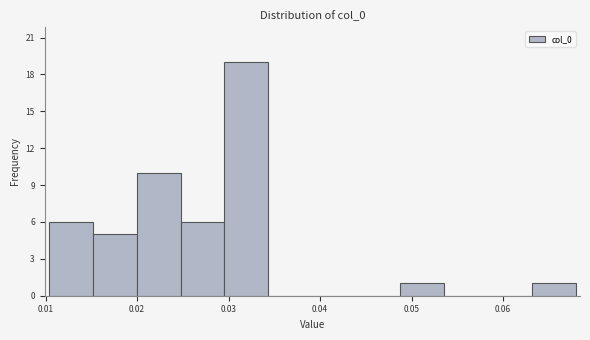

Reading left to right, transcribe this chart: for each bar, give the range it covers on the x-axis and its height. Neither the bar edges nor the heights are printed on the chart, so give them approximately, as read against the axes.

0.010 to 0.015: 6
0.015 to 0.020: 5
0.020 to 0.025: 10
0.025 to 0.030: 6
0.030 to 0.034: 19
0.034 to 0.039: 0
0.039 to 0.044: 0
0.044 to 0.049: 0
0.049 to 0.054: 1
0.054 to 0.058: 0
0.058 to 0.063: 0
0.063 to 0.068: 1